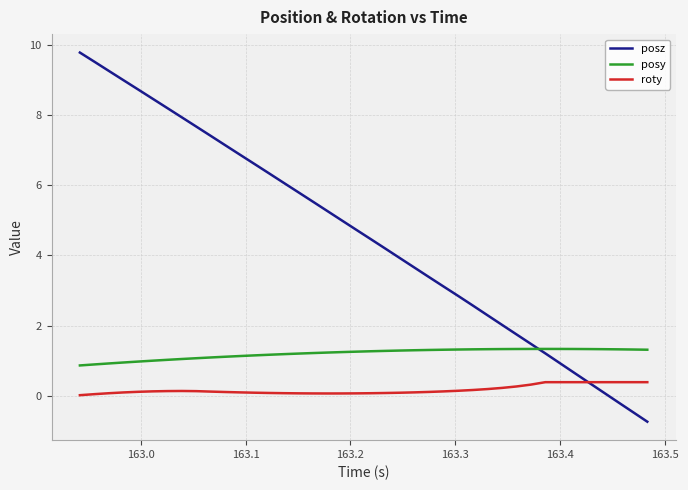

In roty, how many points are lower than both neighbors (excluding endpoints)?

1